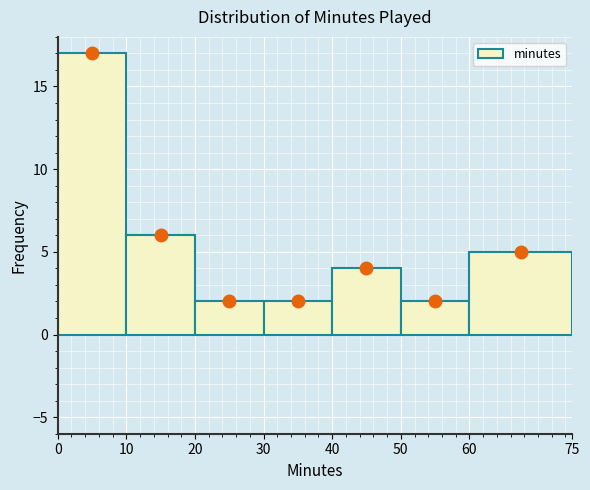

Which range on the x-axis has the tallest bar?

0 to 10